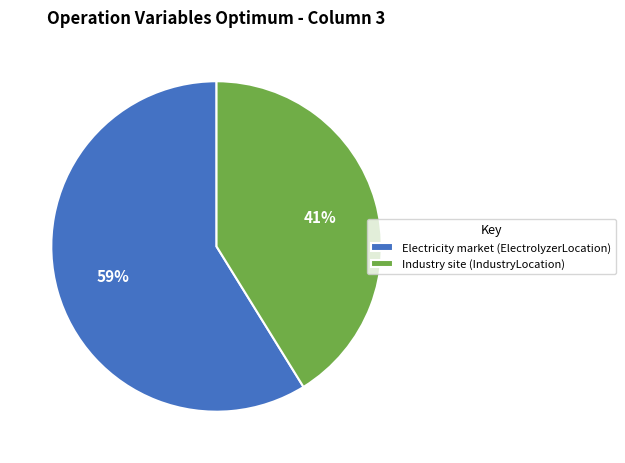

To the nearest percent, what is the difference between the Industry site (IndustryLocation) and Electricity market (ElectrolyzerLocation) slice percentages?

18%